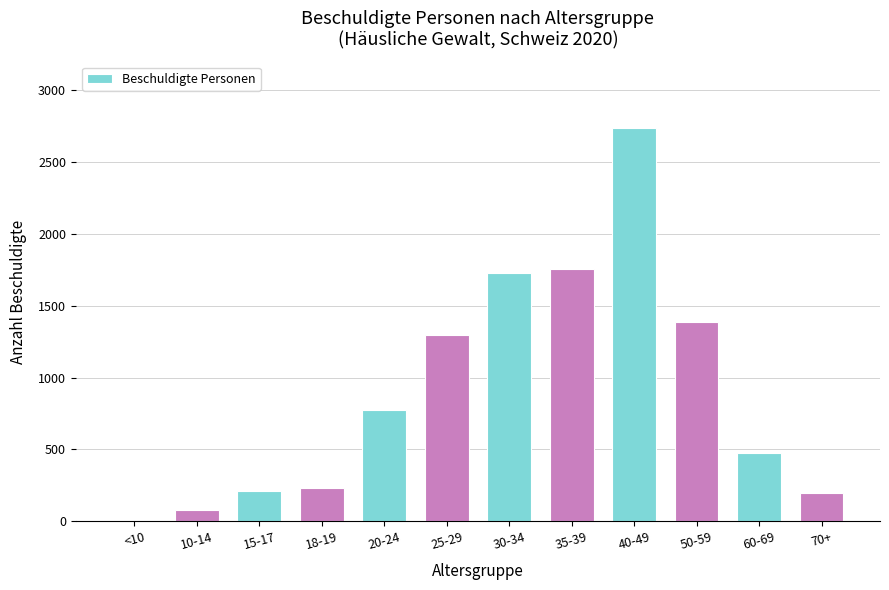

Reading left to right, transcribe all the data shown in this chart.

<10=2	10-14=81	15-17=210	18-19=234	20-24=772	25-29=1297	30-34=1732	35-39=1757	40-49=2741	50-59=1384	60-69=472	70+=195